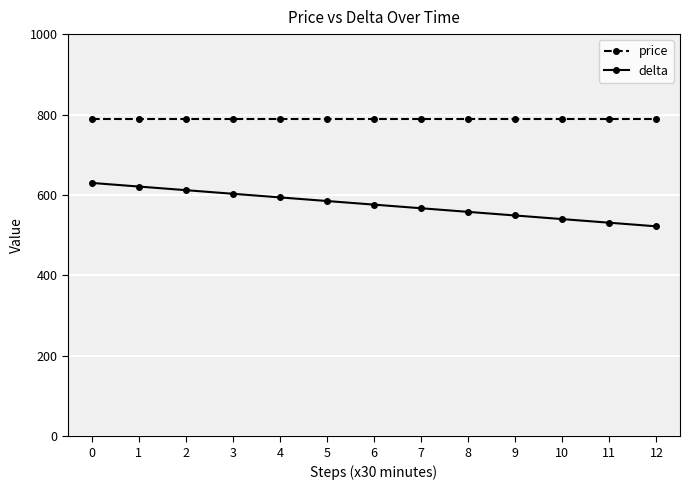

How many series are shown in this chart?

2